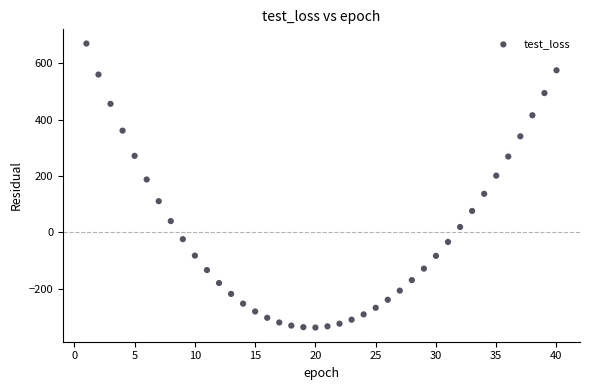

What is the range of Y values (max minus min)?

1006.9